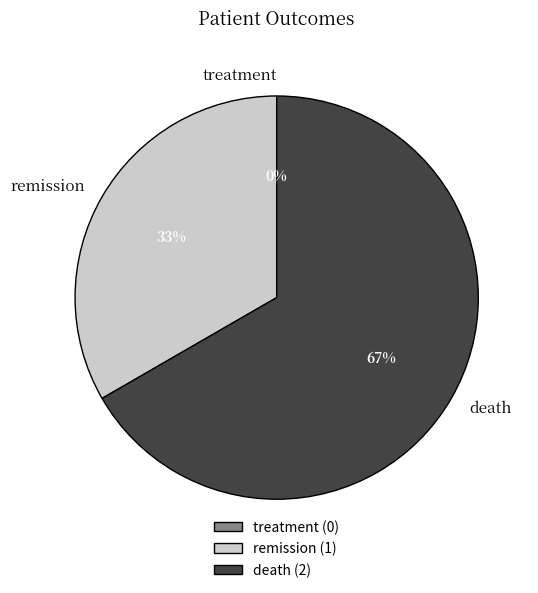

How many segments does this pie chart have?

3